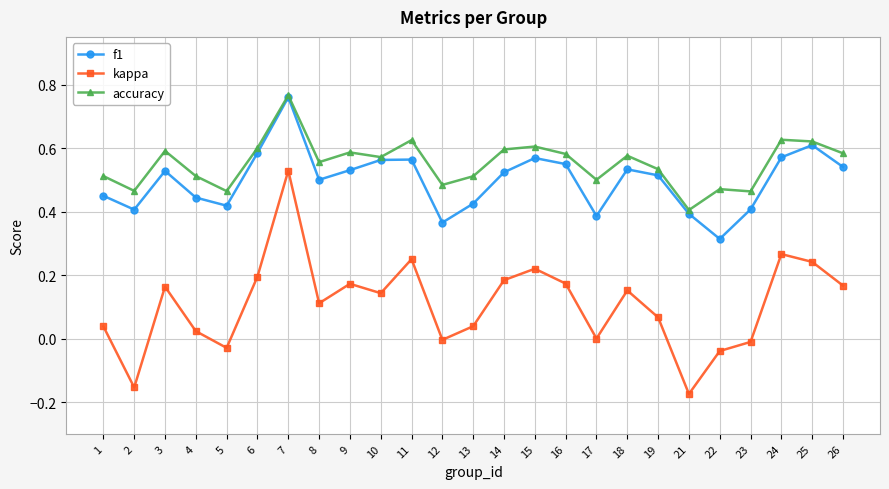

Is it true that accuracy equals 0.2 at 22?

False